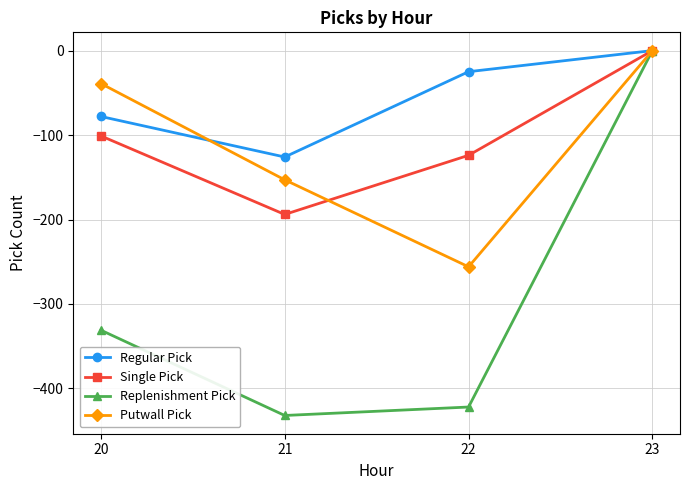

What value does the Replenishment Pick series have at 21, to the nearest 50?

-450